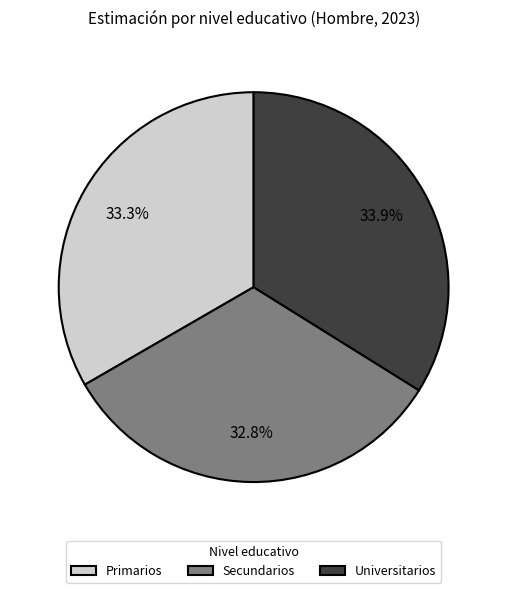

The Primarios slice represents 46% of the pie. True or false?

False